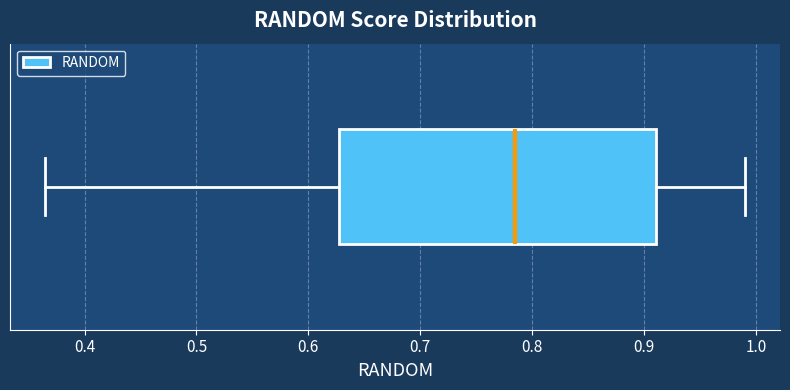

Transcribe this box plot: give where the median line is, the range the box spans, and where the two whiskers end, as read against the x-axis. The values are not printed on the chart, so give them approximately, as read against the axis.

median 0.78, box 0.63 to 0.91, whiskers 0.36 to 0.99